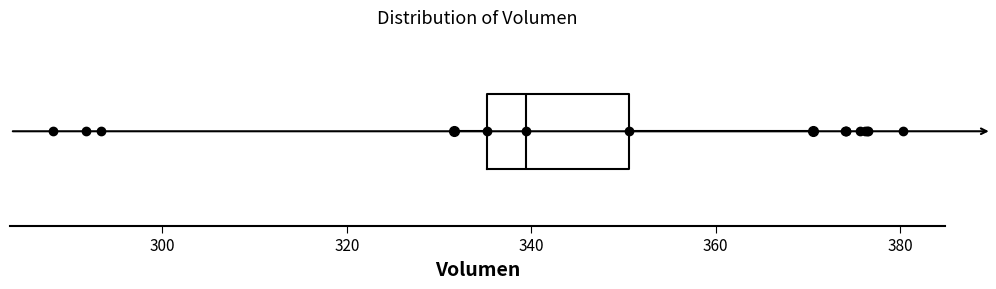

Transcribe this box plot: give where the median line is, the range the box spans, and where the two whiskers end, as read against the x-axis. The values are not printed on the chart, so give them approximately, as read against the axis.

median 340, box 336 to 350, whiskers 332 to 370